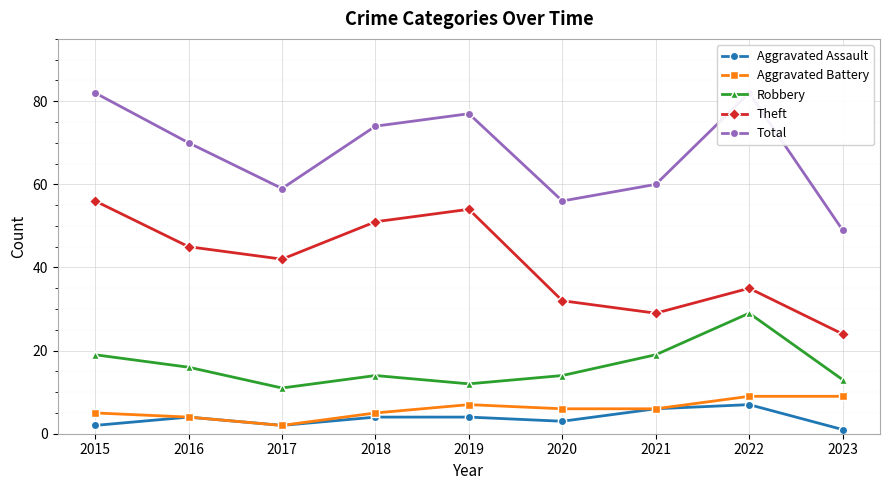

At which category does Total reach its first local peak?

2019